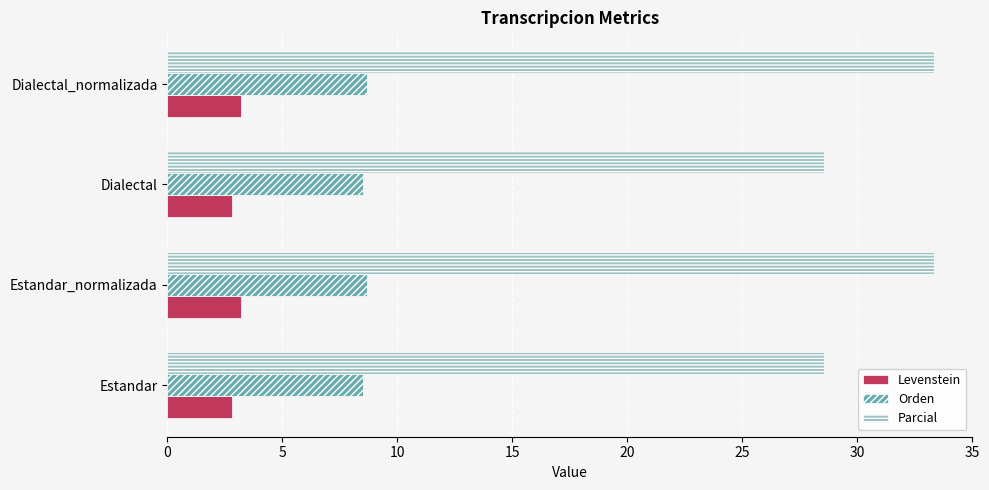

True or false: Parcial has a value of 41.7 at Estandar.

False